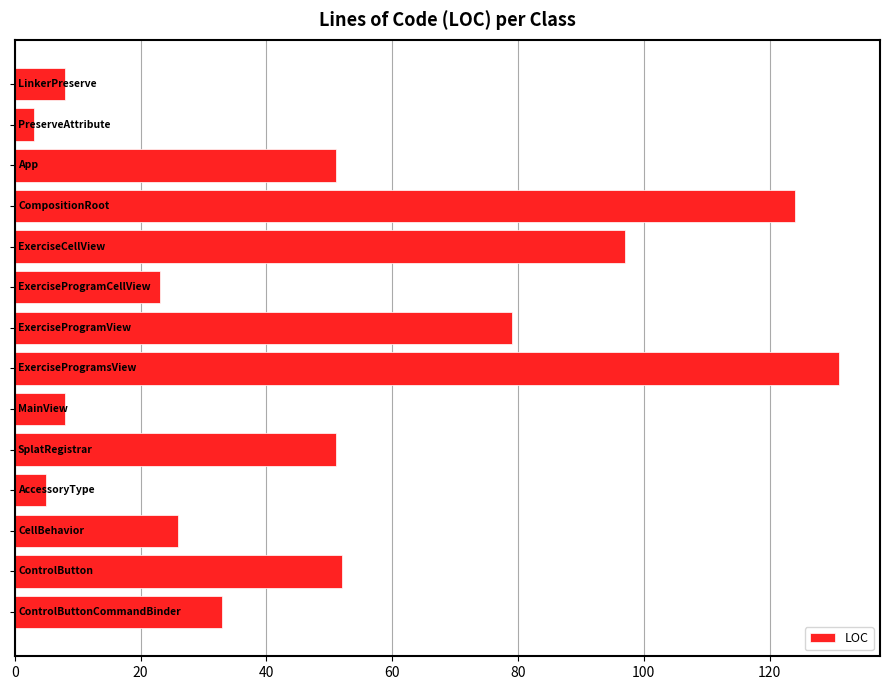

What is the average value?

49